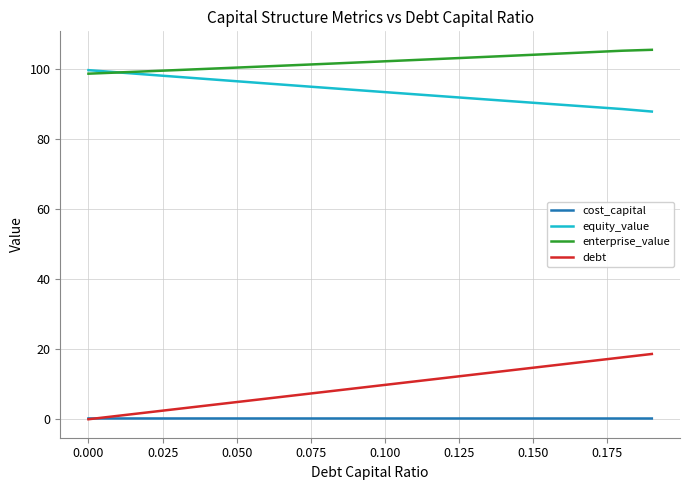

What are all the series names shown in the legend?

cost_capital, equity_value, enterprise_value, debt